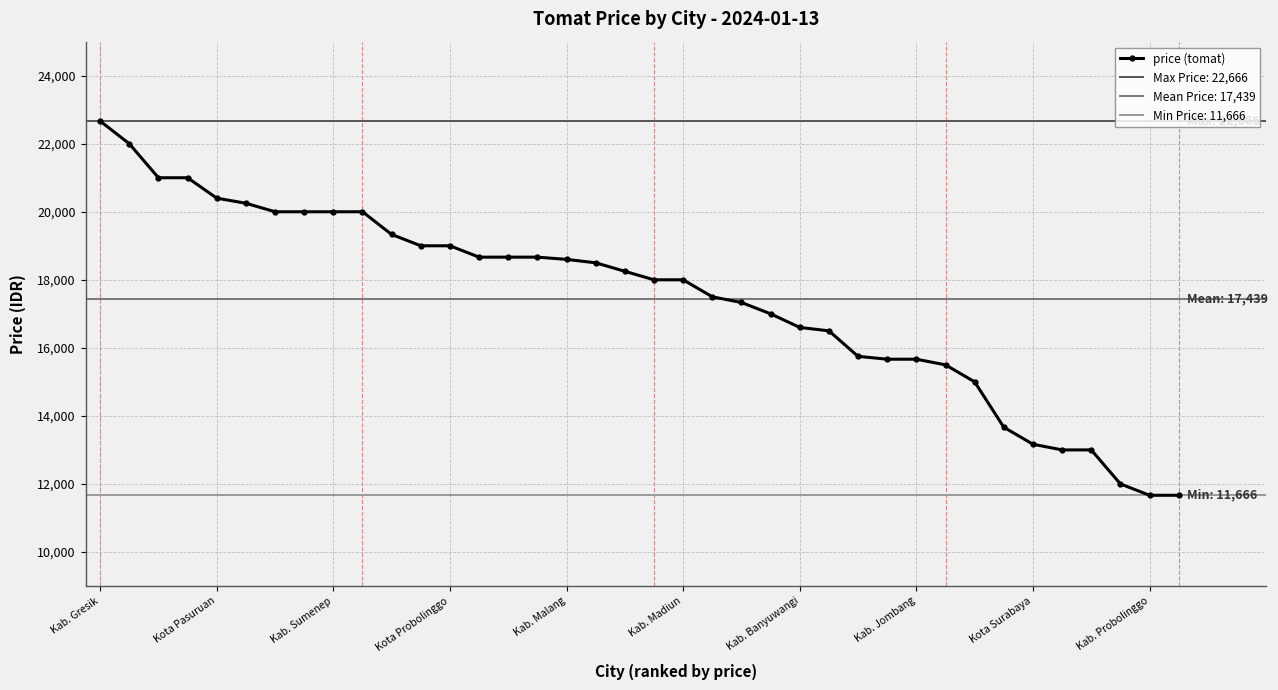

The value of price (tomat) at Kab. Madiun is 18000. True or false?

True